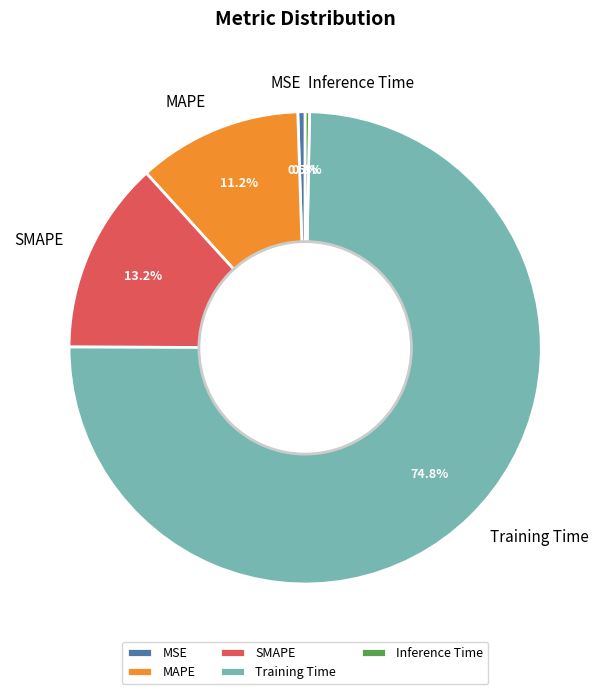

True or false: Training Time accounts for 75% of the total.

True